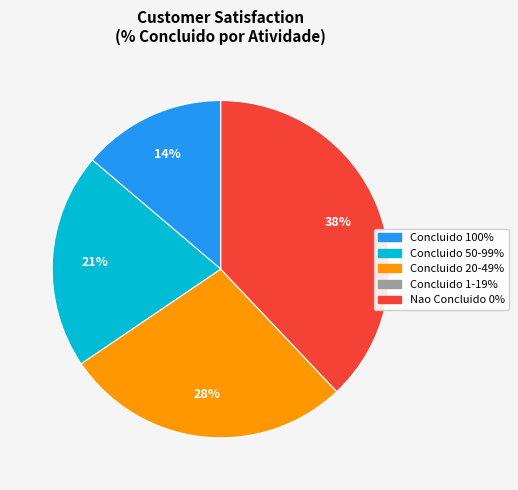

Is there a majority slice in this chart?

No